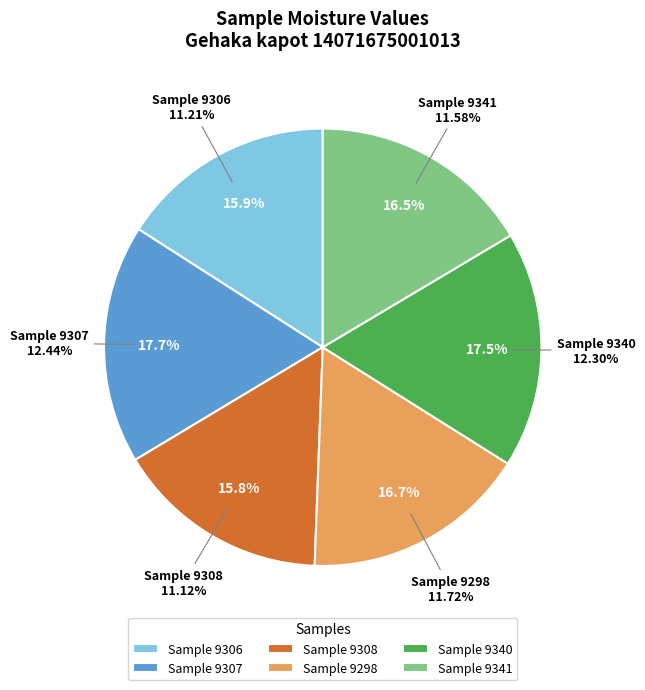

The 9308 slice represents 16% of the pie. True or false?

True